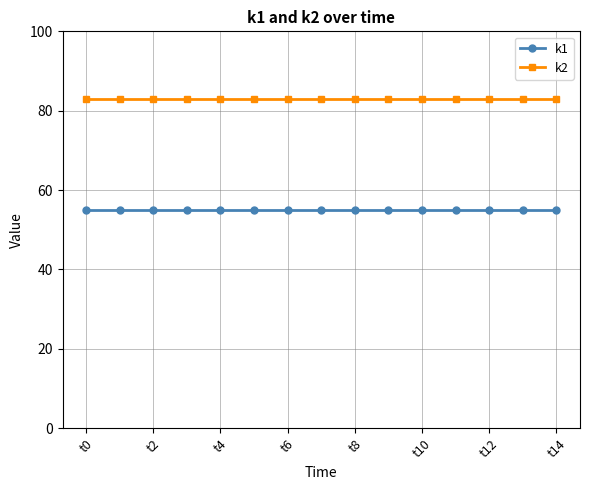

What is the value of the k1 point at the 4th from the left?

55